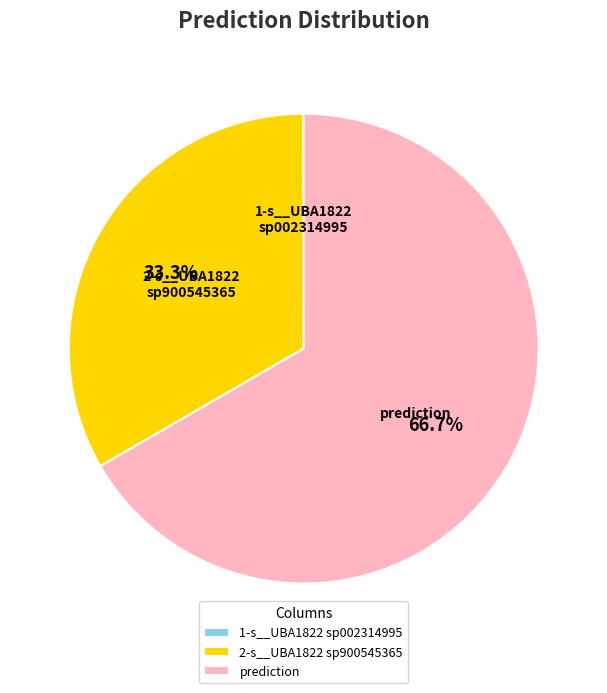

Which slice is the largest?

prediction